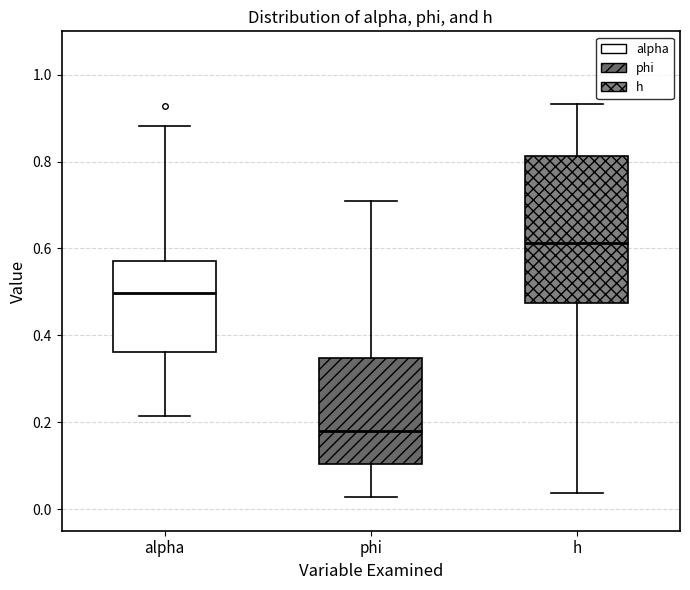

Which box's median line is the highest?

h